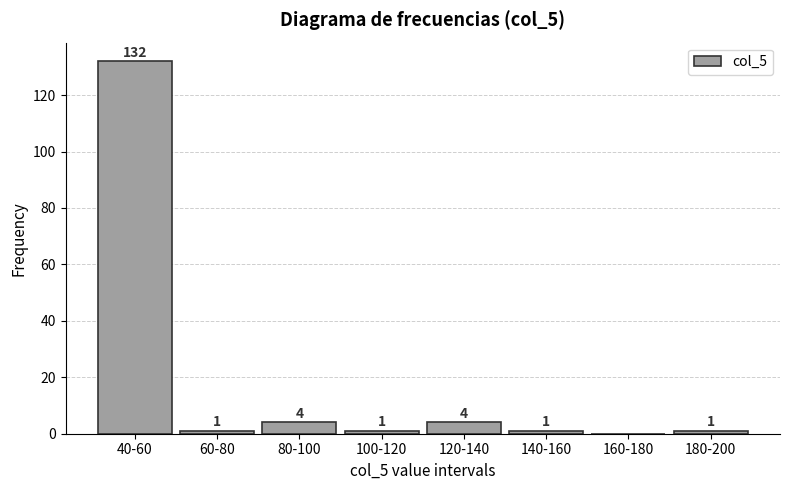

Reading left to right, transcribe all the data shown in this chart.

40-60=132	60-80=1	80-100=4	100-120=1	120-140=4	140-160=1	160-180=0	180-200=1